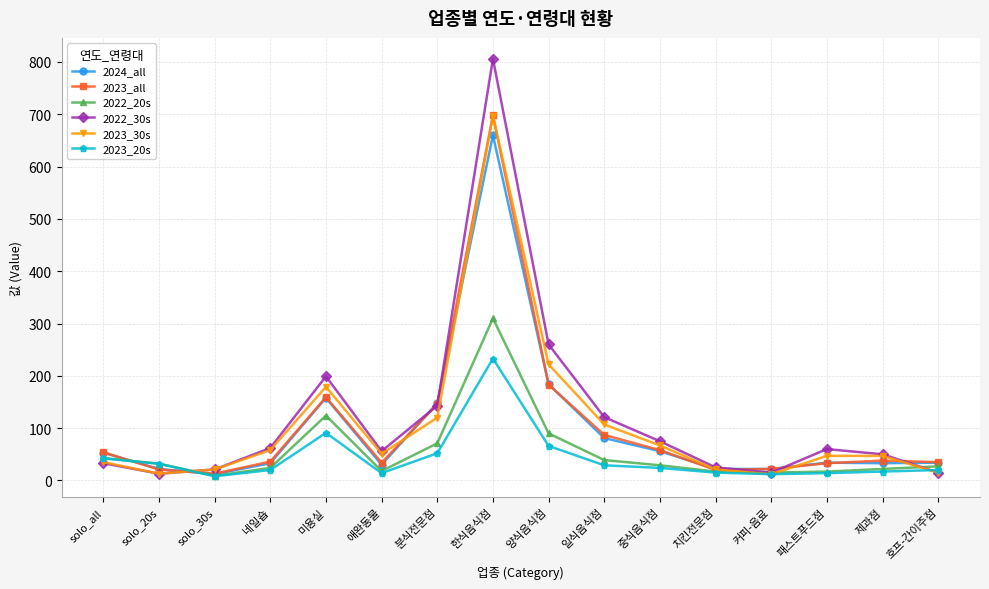

What is the label of the 15th point from the right?

solo_20s